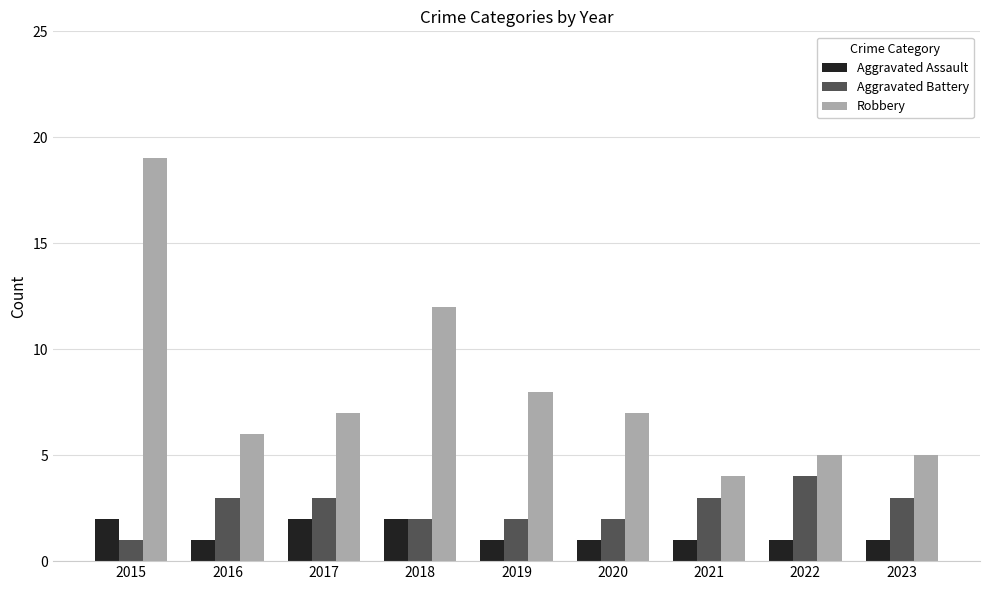

What is the highest value of the Robbery series?

19